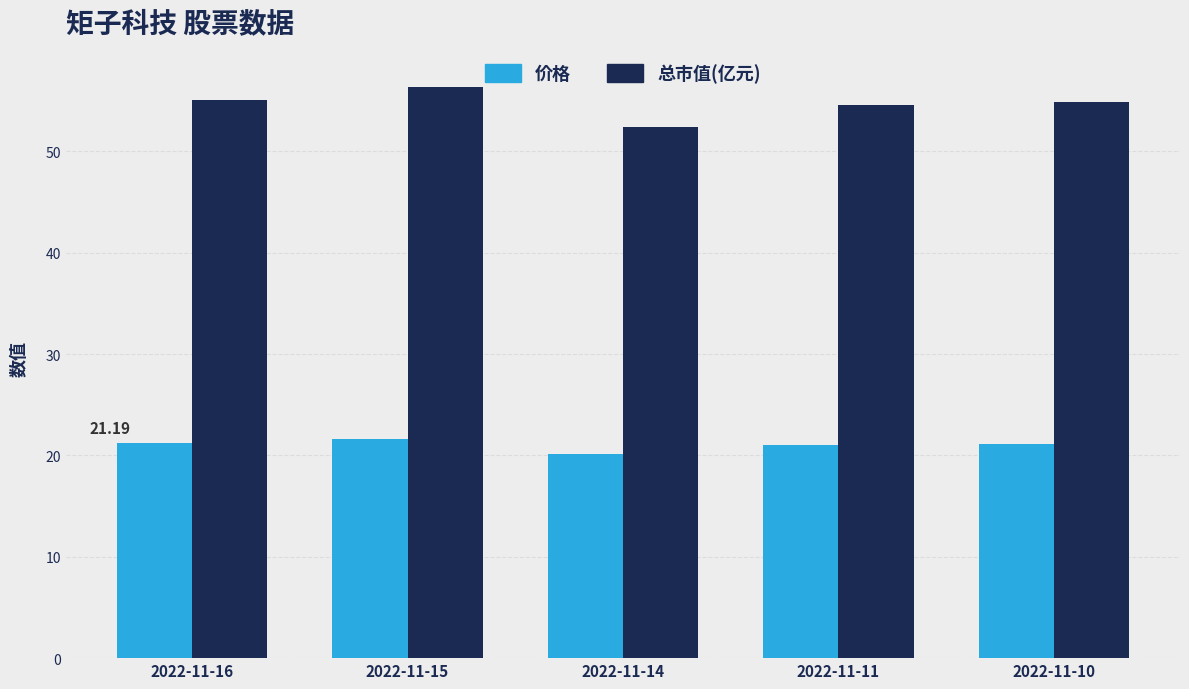

Rank the series by their average value, from highest to lowest.

总市值(亿元), 价格